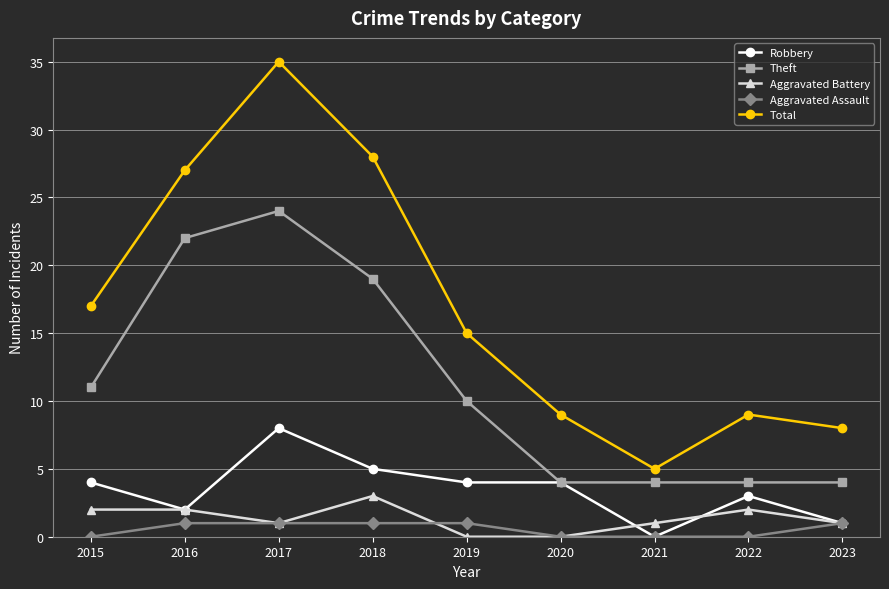

Where is the first local minimum for Total?

2021